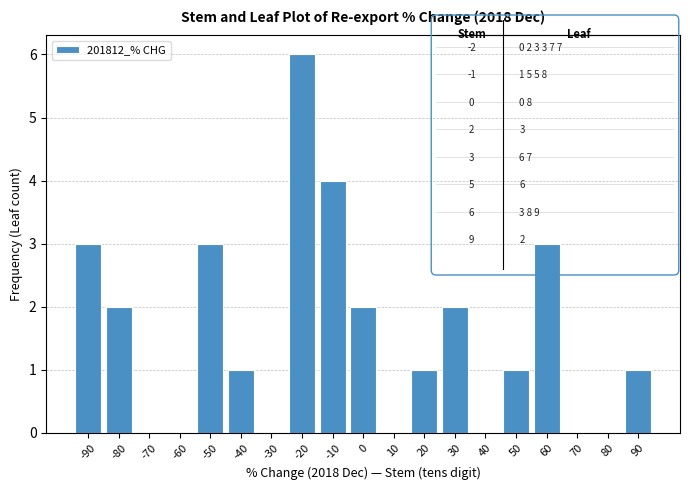

Reading left to right, what are all the values shown in this chart?

-90=3	-80=2	-70=0	-60=0	-50=3	-40=1	-30=0	-20=6	-10=4	0=2	10=0	20=1	30=2	40=0	50=1	60=3	70=0	80=0	90=1